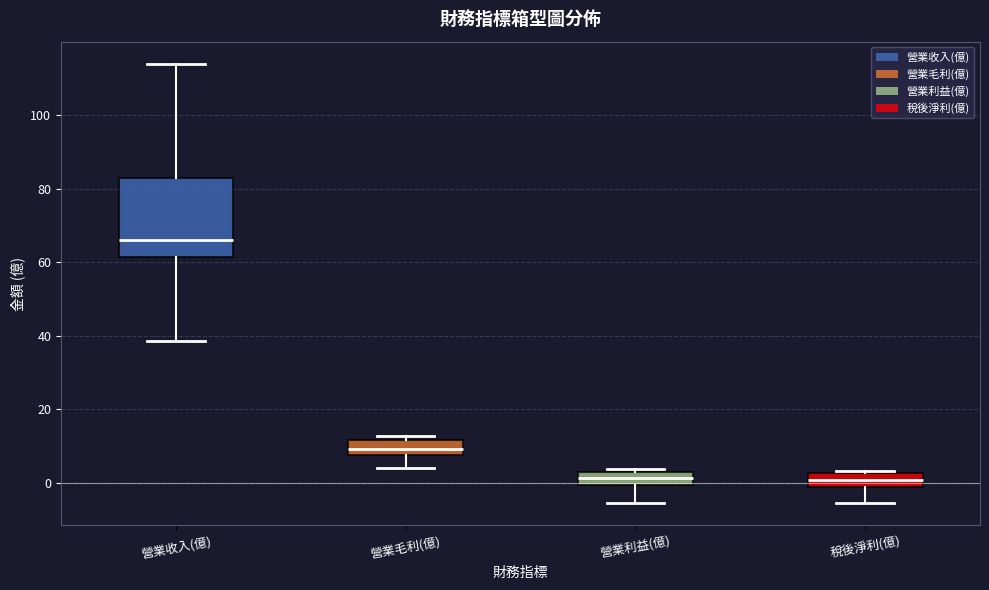

Comparing the boxes themselves (not the whiskers), which one is the tallest?

營業收入(億)